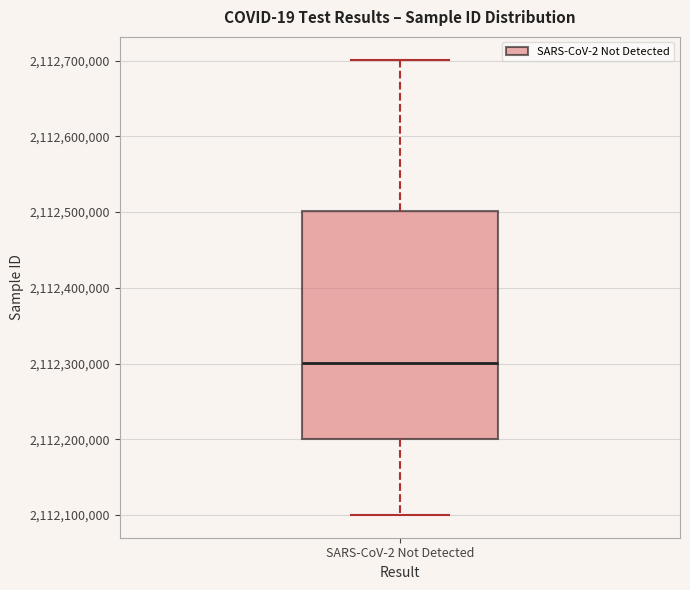

Transcribe this box plot: give where the median line is, the range the box spans, and where the two whiskers end, as read against the y-axis. The values are not printed on the chart, so give them approximately, as read against the axis.

median 2112300000, box 2112200000 to 2112500000, whiskers 2112100000 to 2112700000